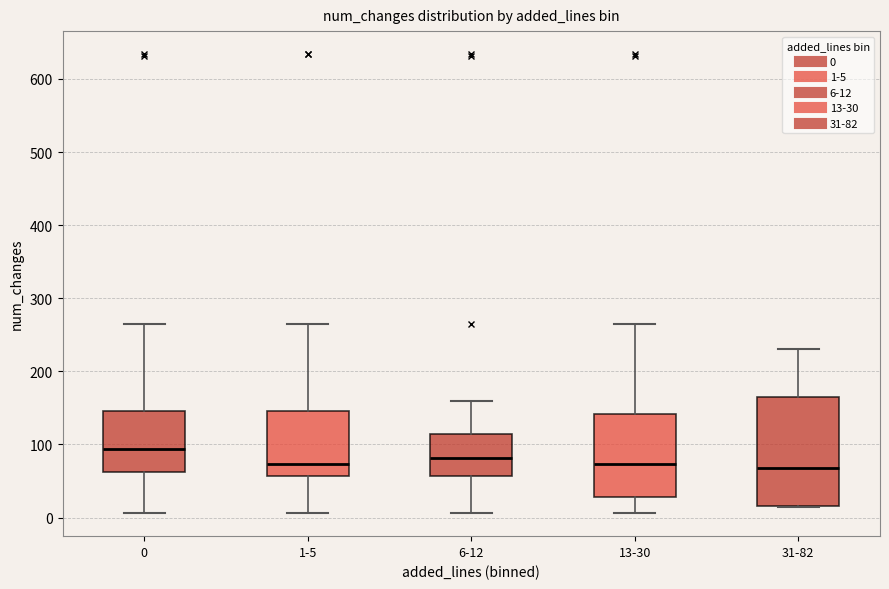

Where does the median line of the box for 6-12 sit on the y-axis? The values are not printed on the chart, so give them approximately, as read against the axis.

80